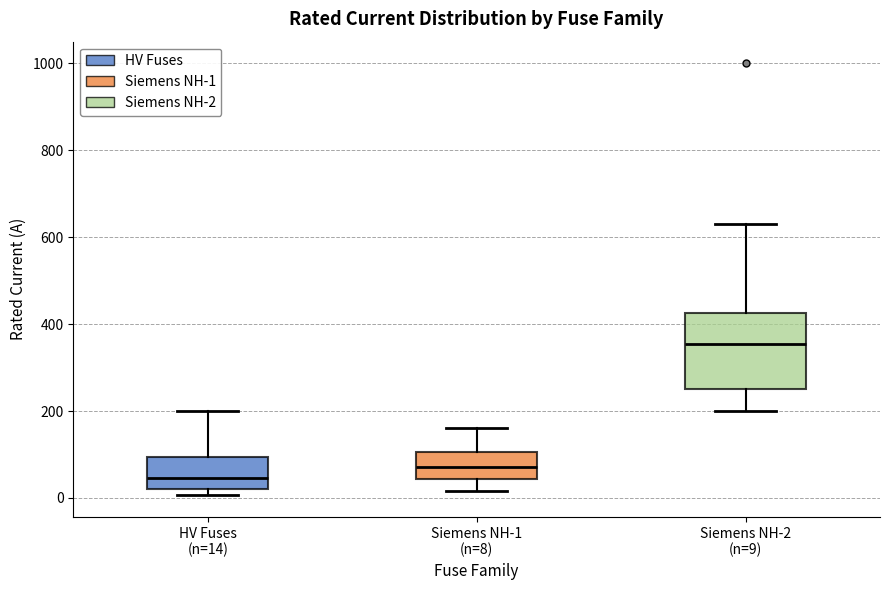

Reading left to right, read every box against the y-axis: the position of its median line, the range the box covers, and the ends of its whiskers. The values are not printed on the chart, so give them approximately, as read against the axis.

HV Fuses (n=14): median 40, box 20 to 100, whiskers 0 to 200
Siemens NH-1 (n=8): median 80, box 40 to 100, whiskers 20 to 160
Siemens NH-2 (n=9): median 360, box 260 to 420, whiskers 200 to 640